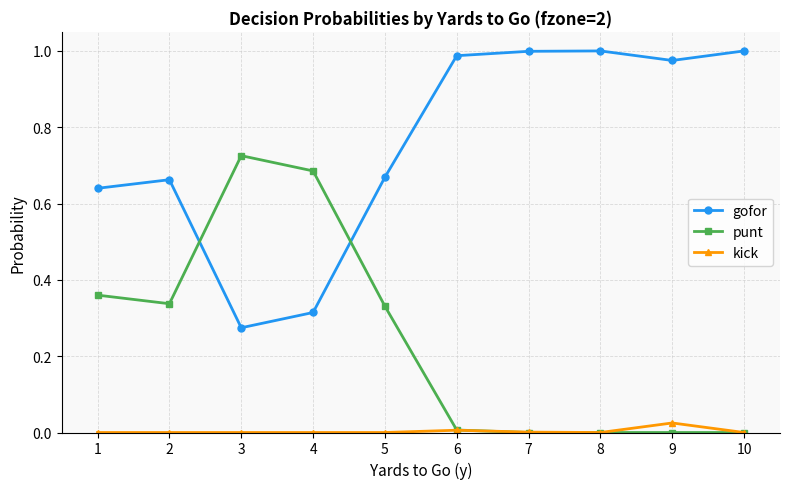

After their last crossing, which series has the higher values: gofor or punt?

gofor